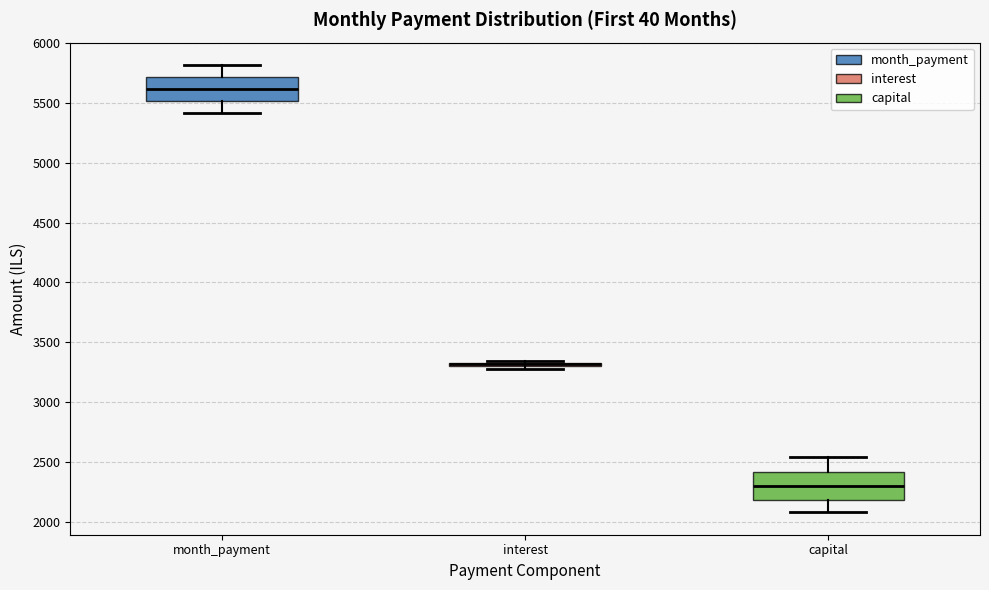

Where is the upper edge of the box for interest on the y-axis? The values are not printed on the chart, so give them approximately, as read against the axis.

3350